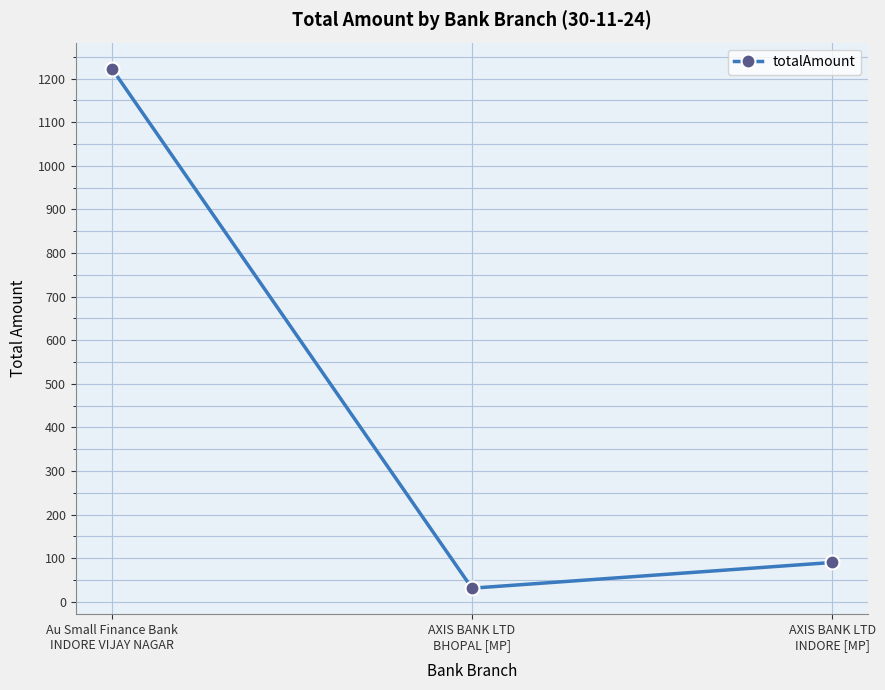

What is the change in value from Au Small Finance Bank
INDORE VIJAY NAGAR to AXIS BANK LTD
BHOPAL [MP]?

-1192